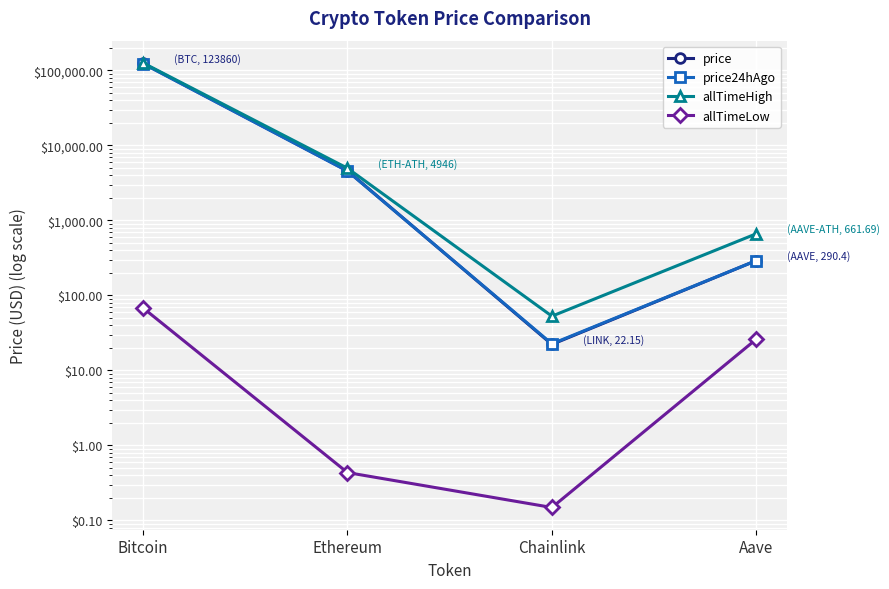

What is the total value across all series at Bitcoin?

372058.8